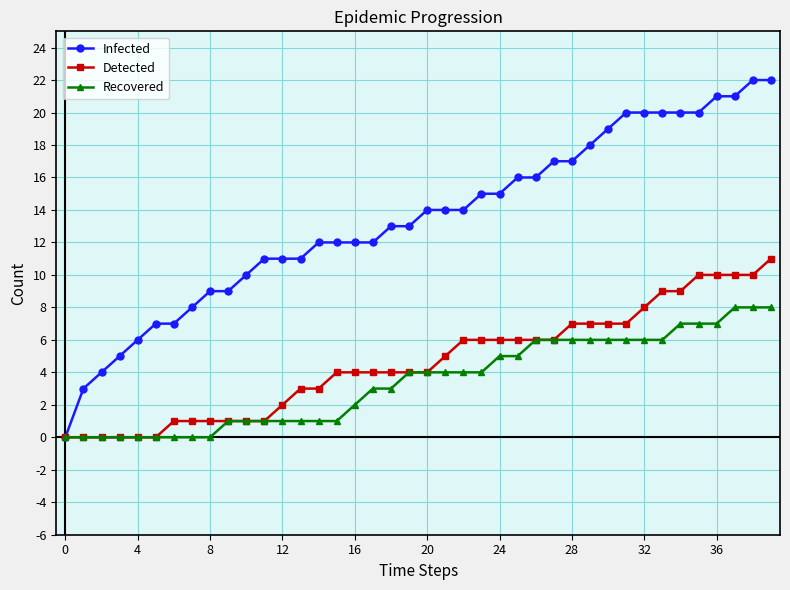

Reading left to right, transcribe all the data shown in this chart.

Infected: 0	3	4	5	6	7	7	8	9	9	10	11	11	11	12	12	12	12	13	13	14	14	14	15	15	16	16	17	17	18	19	20	20	20	20	20	21	21	22	22
Detected: 0	0	0	0	0	0	1	1	1	1	1	1	2	3	3	4	4	4	4	4	4	5	6	6	6	6	6	6	7	7	7	7	8	9	9	10	10	10	10	11
Recovered: 0	0	0	0	0	0	0	0	0	1	1	1	1	1	1	1	2	3	3	4	4	4	4	4	5	5	6	6	6	6	6	6	6	6	7	7	7	8	8	8